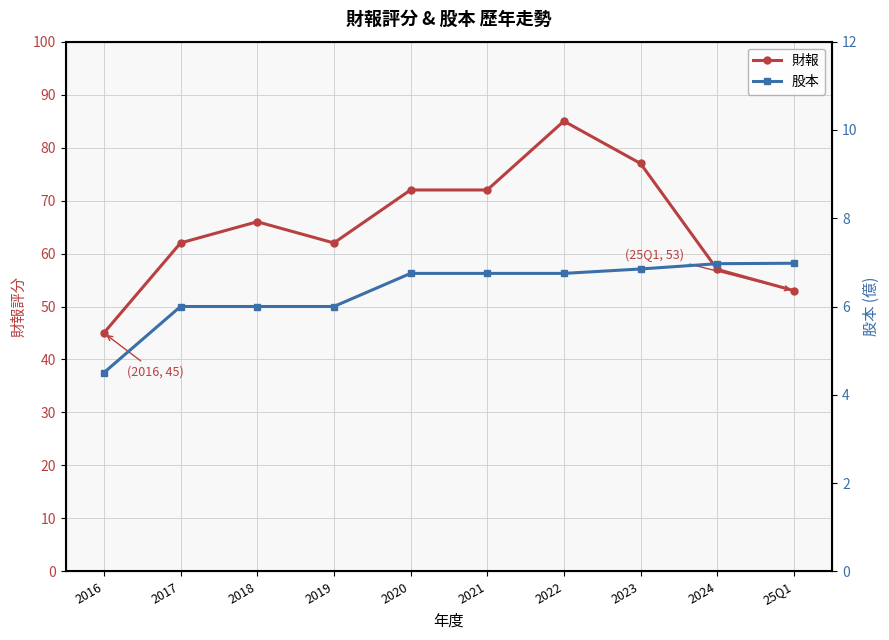

What is the sum of the 財報 values at 2016 and 2020?

117